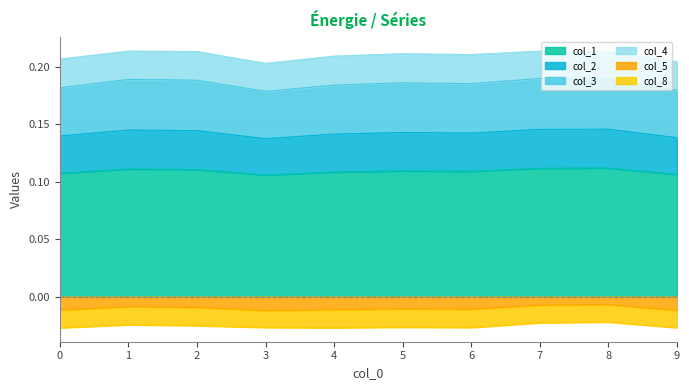

Is the value of col_5 at 4 greater than the value of col_2 at 9?

No